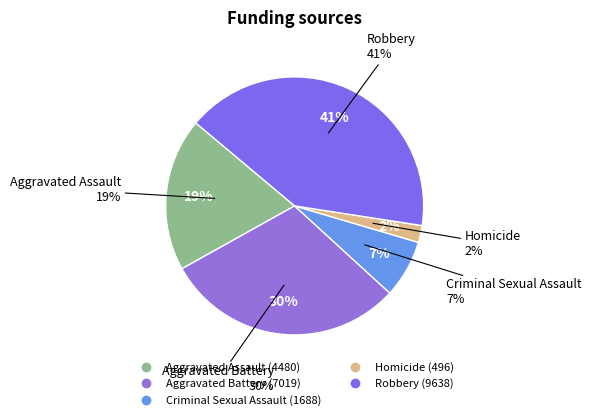

To the nearest percent, what percentage of the pie is Robbery?

41%